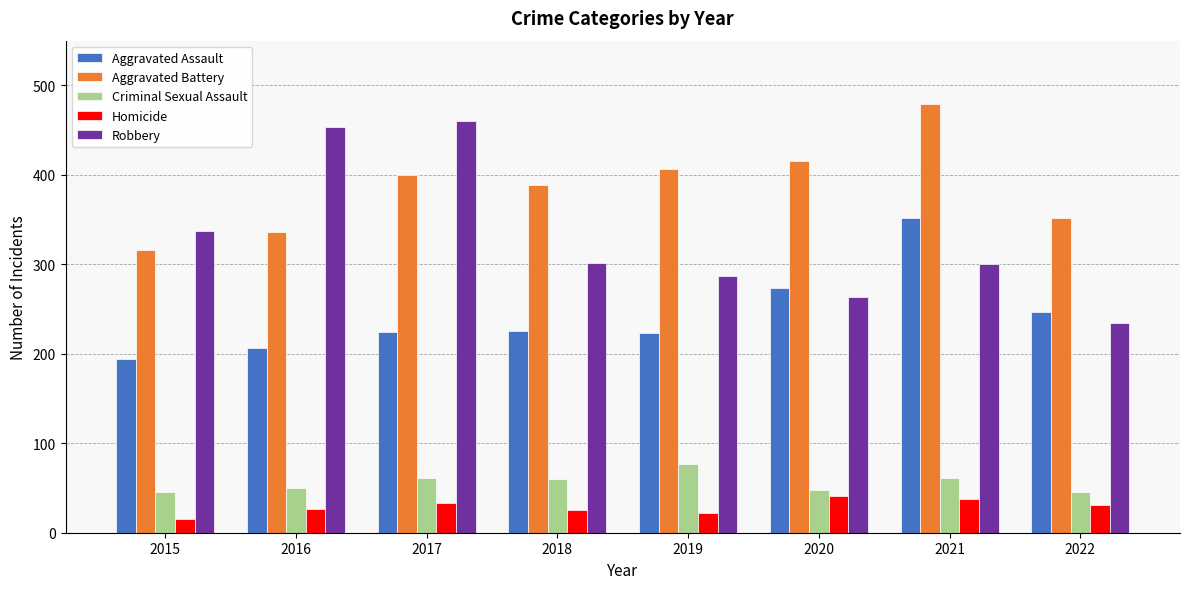

Does the chart contain stacked bars?

No